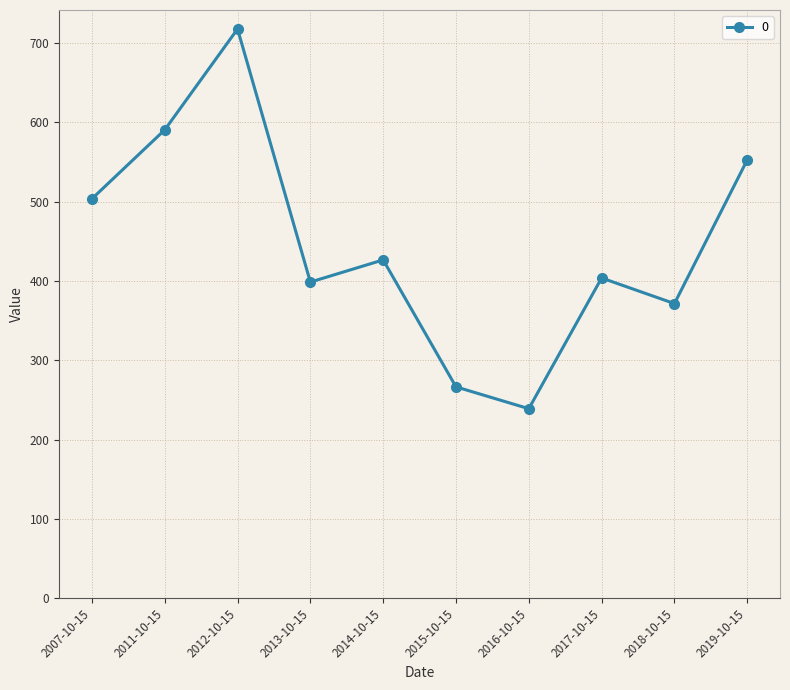

What is the sum of the values at 2017-10-15 and 2012-10-15?

1121.5